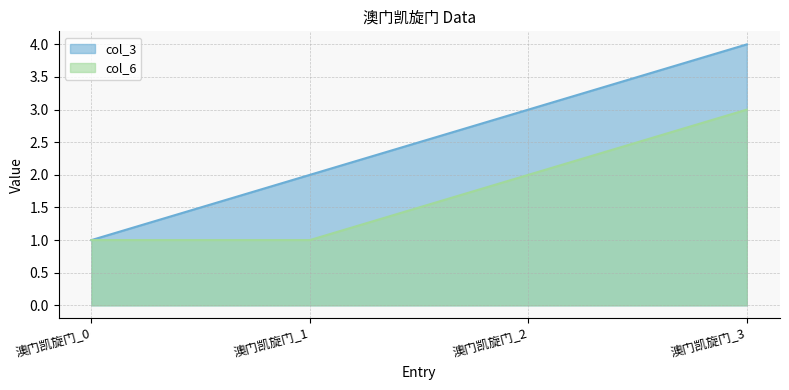

How many distinct data groups are displayed?

2